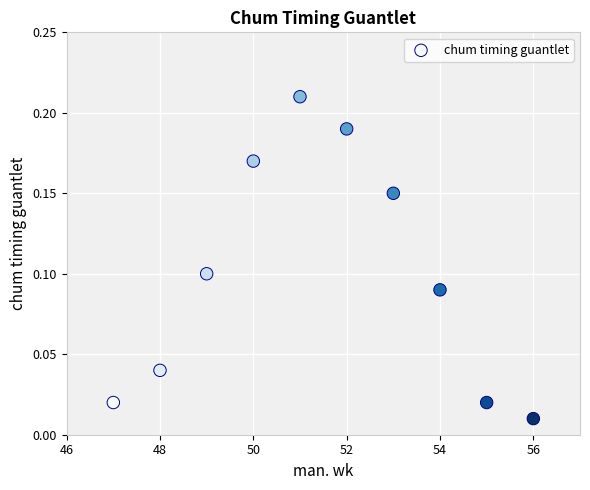

What is the average X value?

51.5